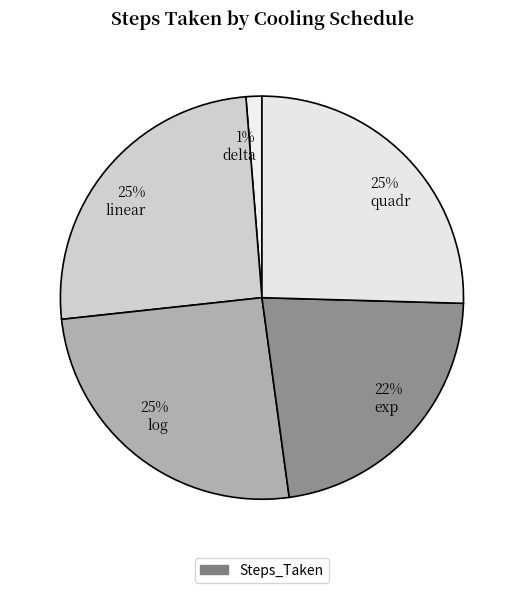

The 25% log slice represents 25% of the pie. True or false?

True